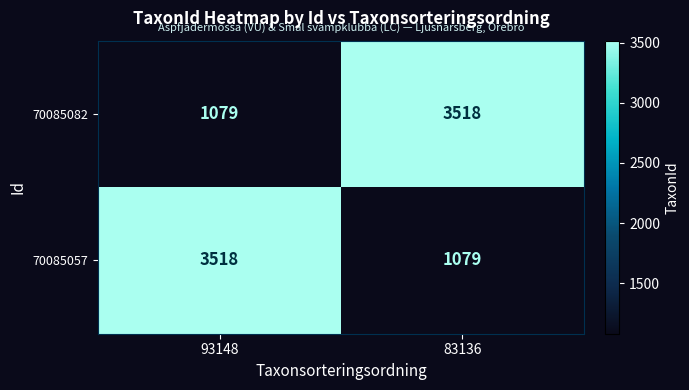

Reading right to left, extract all data points from this chart.

70085082: 3518	1079
70085057: 1079	3518